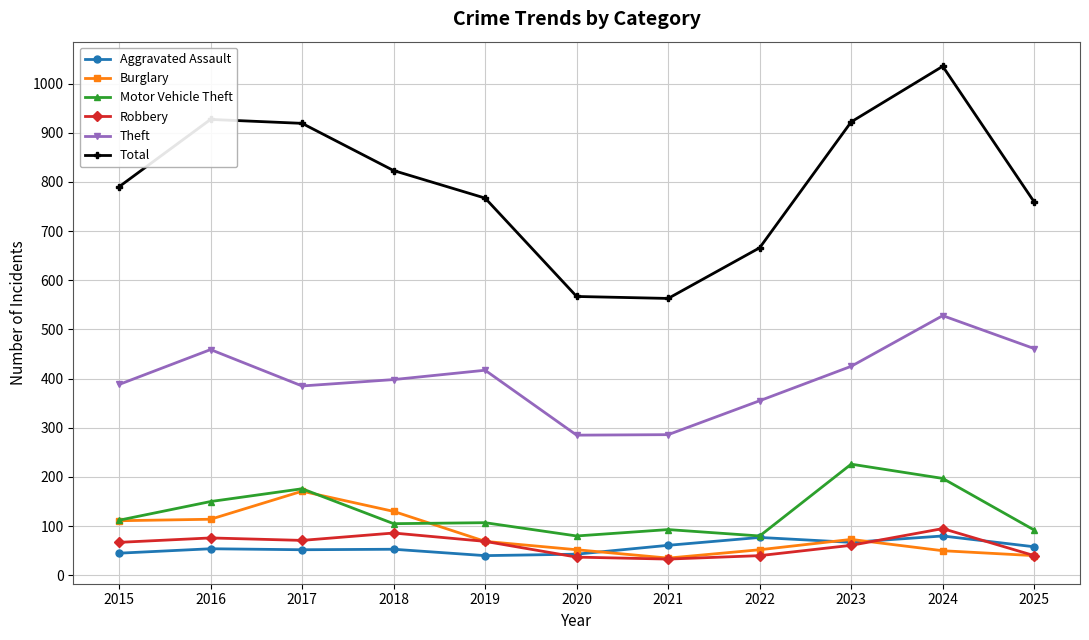

What is the sum of the Theft values at 2017 and 2015?

773